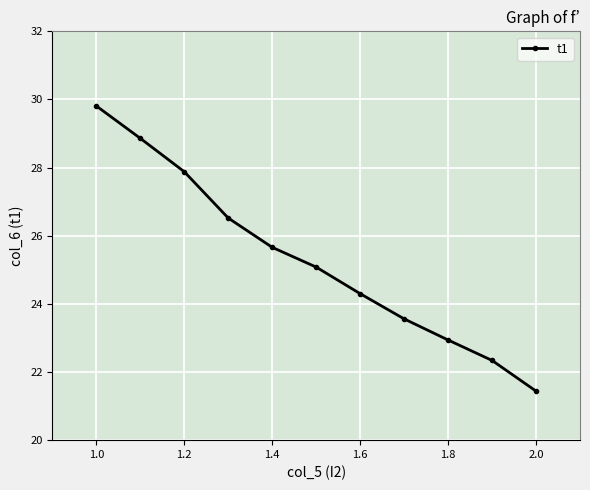

What is the value of the 5th point from the left?

25.7